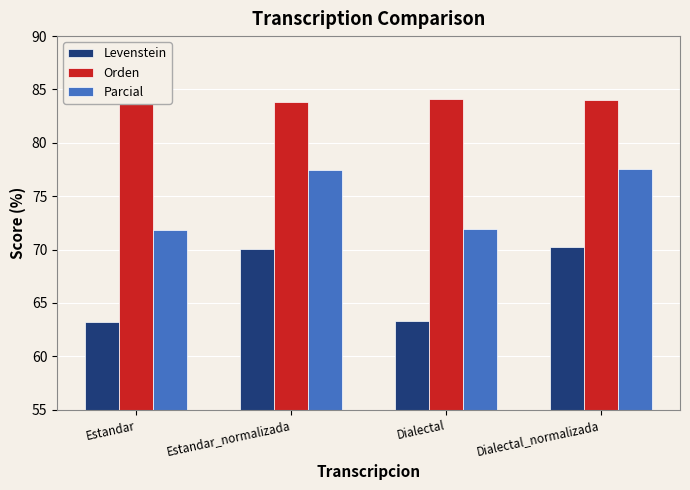

Are the bars grouped side by side (vs. stacked)?

Yes